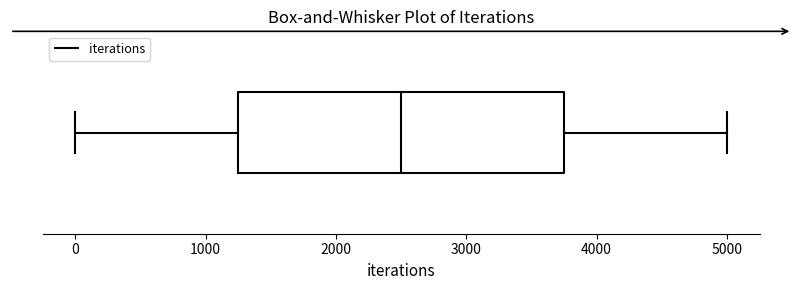

Where is the right edge of the box on the x-axis? The values are not printed on the chart, so give them approximately, as read against the axis.

3800